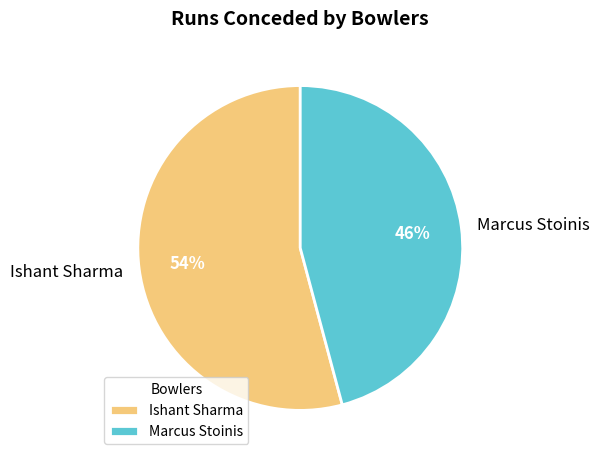

What percentage is the Ishant Sharma slice, to the nearest percent?

54%